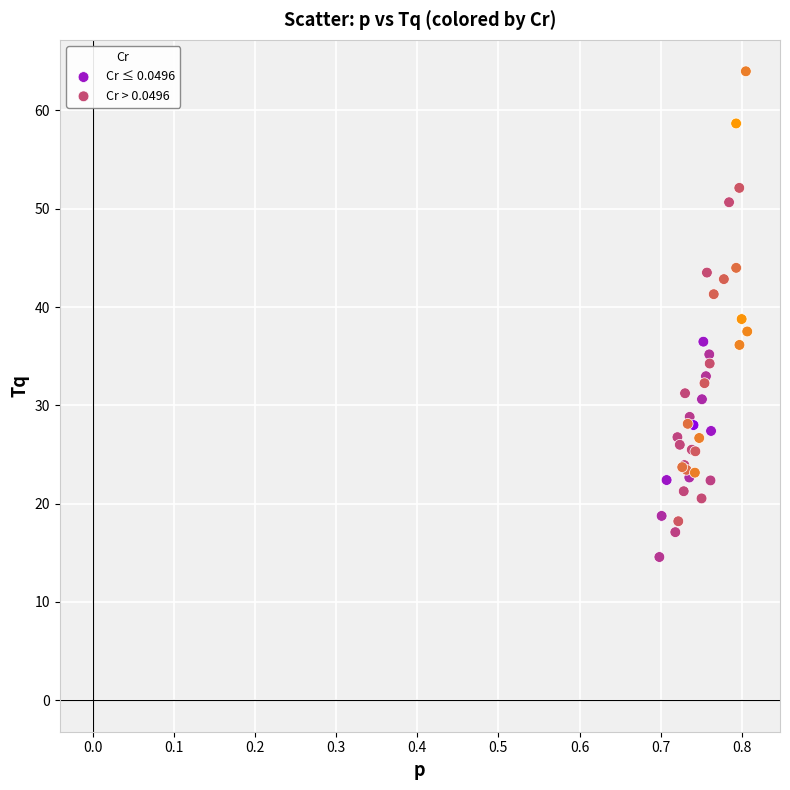

Which series reaches the minimum Y coordinate?

Cr ≤ 0.0496